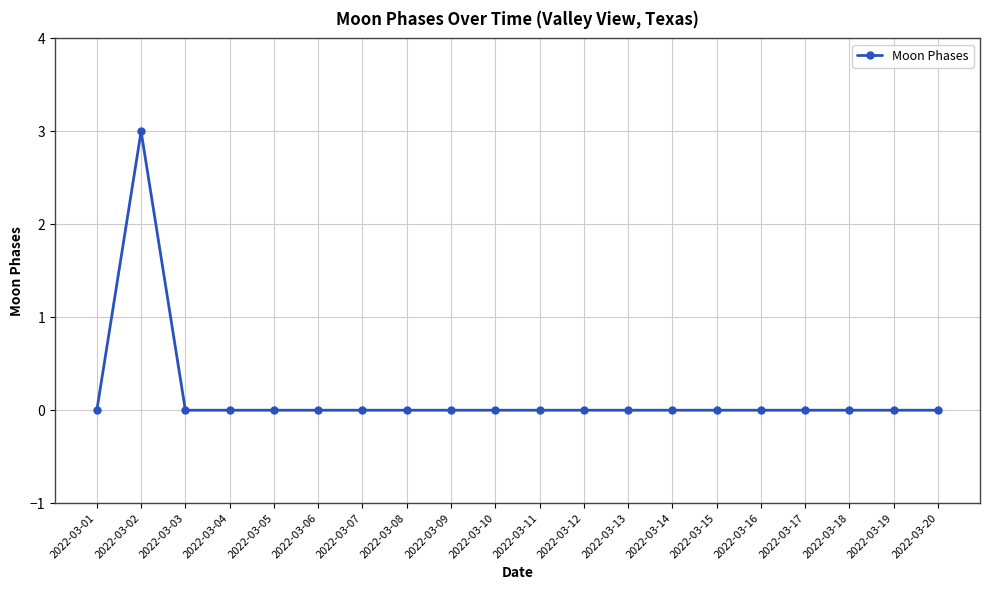

How many series are shown in this chart?

1